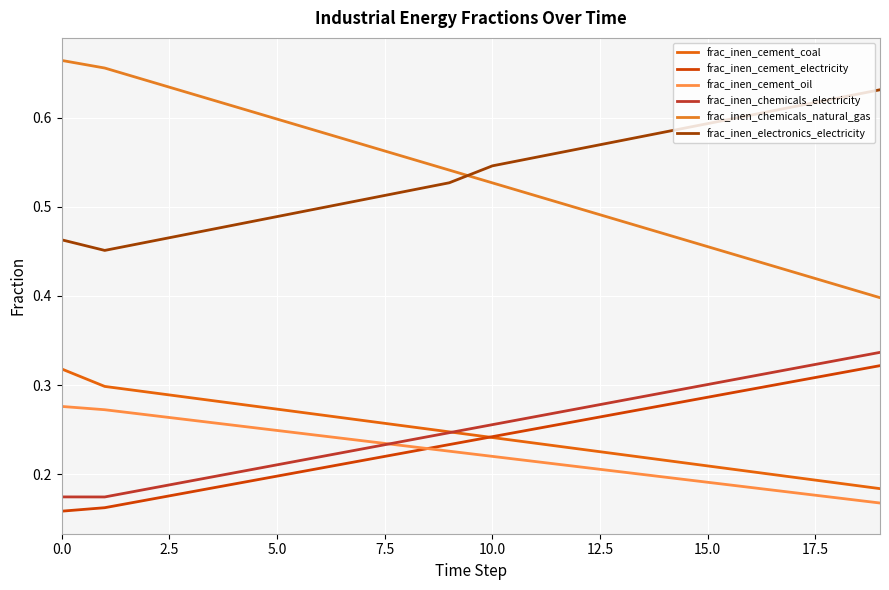

At how many categories does at least one series exceed 0?

20